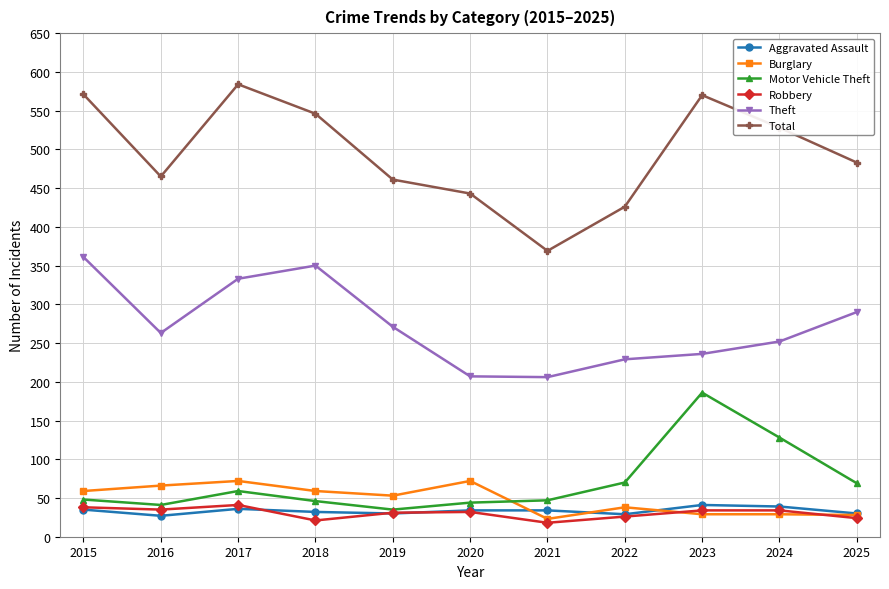

What is the value of the Total point at the 5th from the left?

461